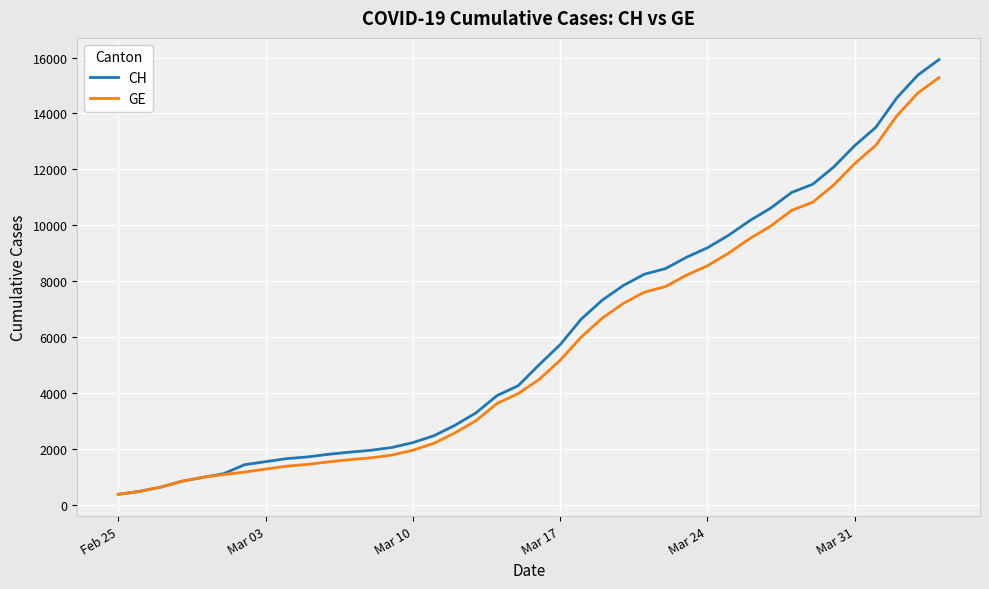

Which series has the largest range (max minus min)?

CH